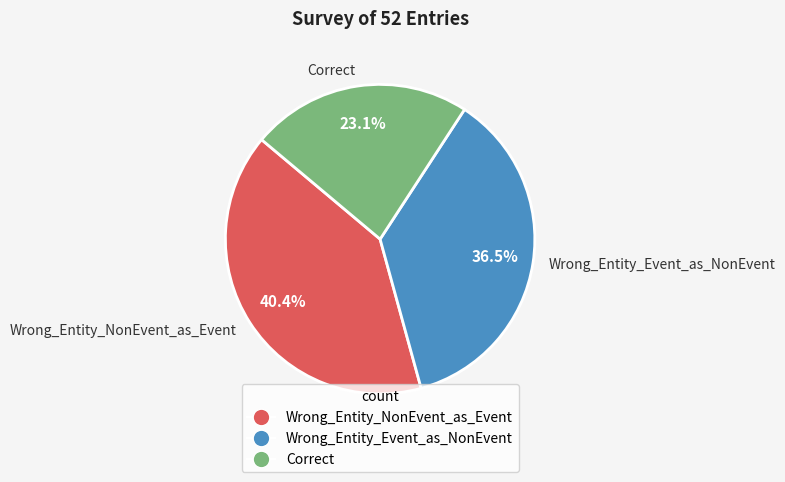

Rank the categories by value from lowest to highest.

Correct, Wrong_Entity_Event_as_NonEvent, Wrong_Entity_NonEvent_as_Event